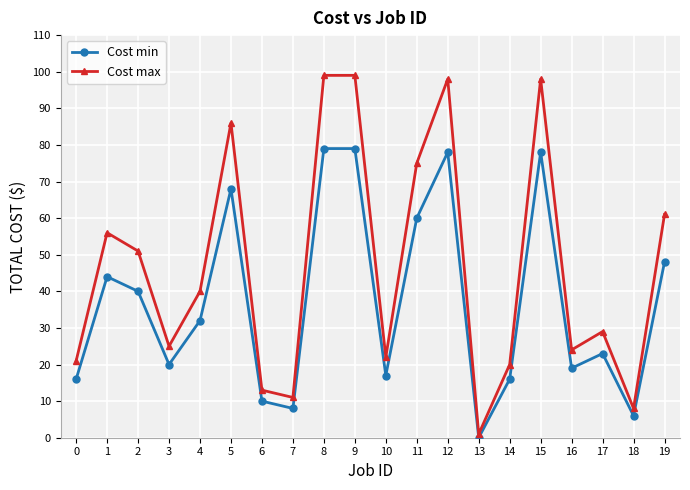

How many interior local valleys does the Cost min series have?

6